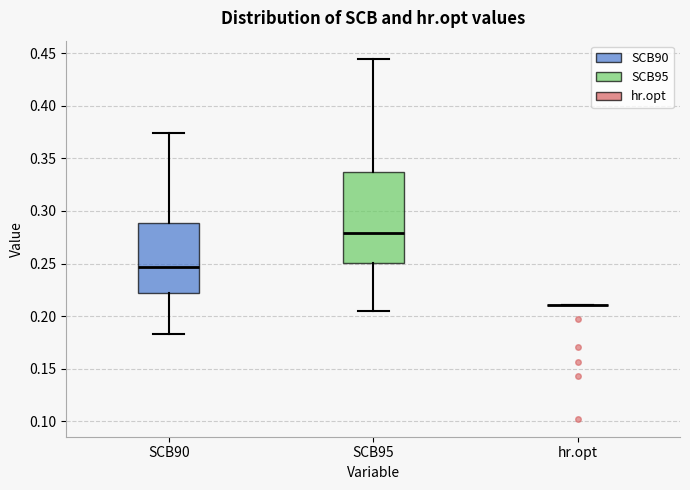

Reading left to right, transcribe this box plot: for each box, give where its median line is, the range the box spans, and where its two whiskers end, as read against the y-axis. The values are not printed on the chart, so give them approximately, as read against the axis.

SCB90: median 0.245, box 0.220 to 0.290, whiskers 0.185 to 0.375
SCB95: median 0.280, box 0.250 to 0.335, whiskers 0.205 to 0.445
hr.opt: box collapsed to a line at 0.210, whiskers 0.210 to 0.210